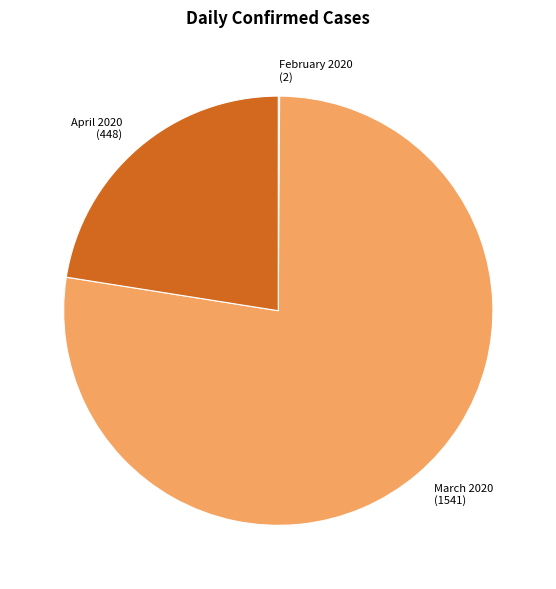

Does April 2020 (448) represent more than half of the total?

No